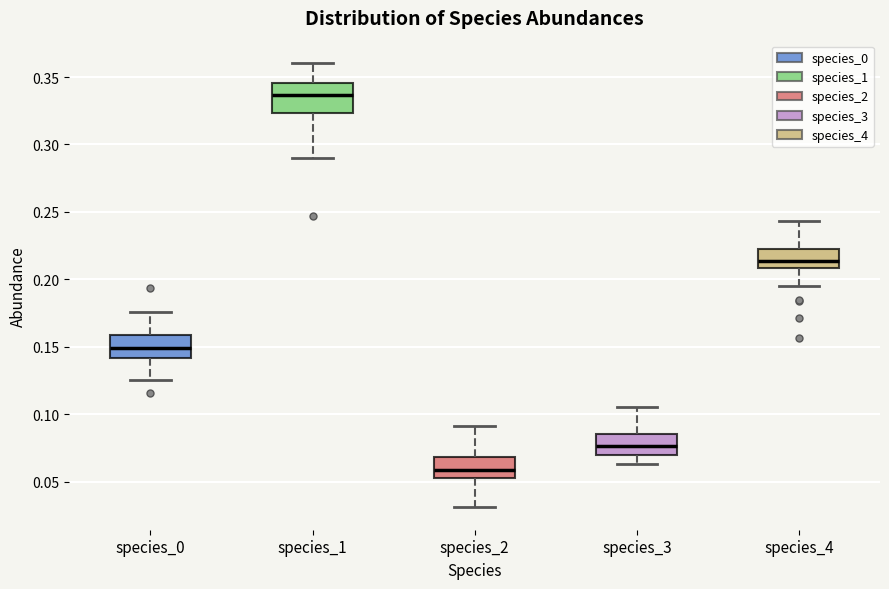

Which box's median line is the lowest?

species_2